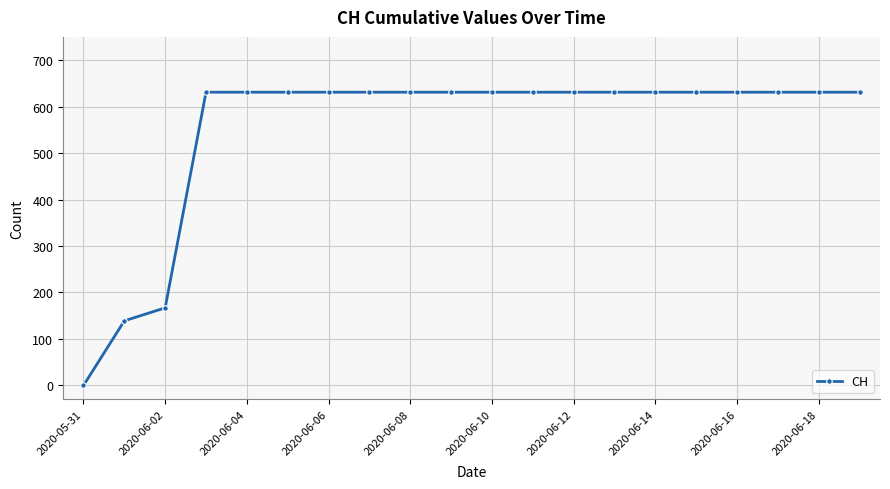

What is the value of the 8th point from the left?

631